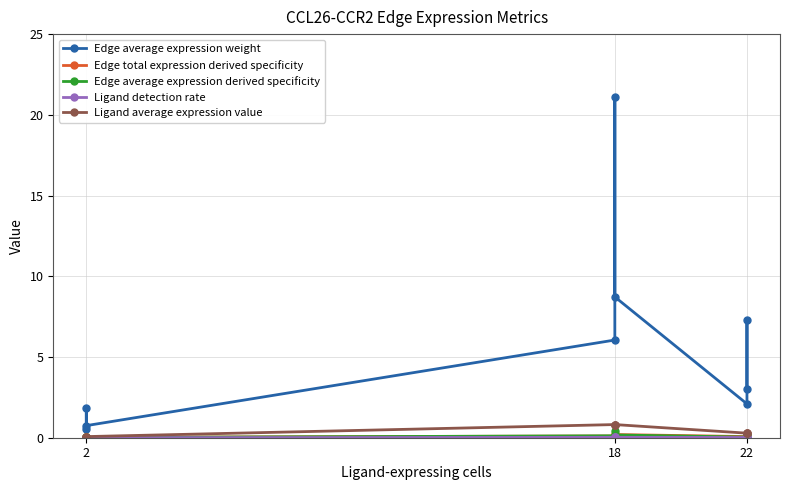

Is this an area chart (filled region under the line)?

No